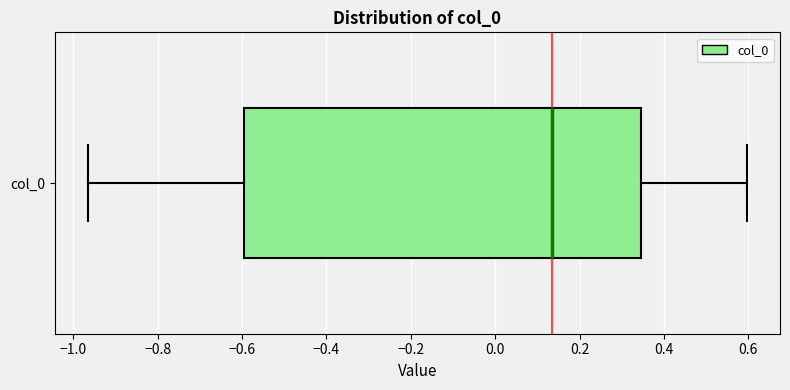

Where does the right whisker of the box for col_0 end on the x-axis? The values are not printed on the chart, so give them approximately, as read against the axis.

0.60